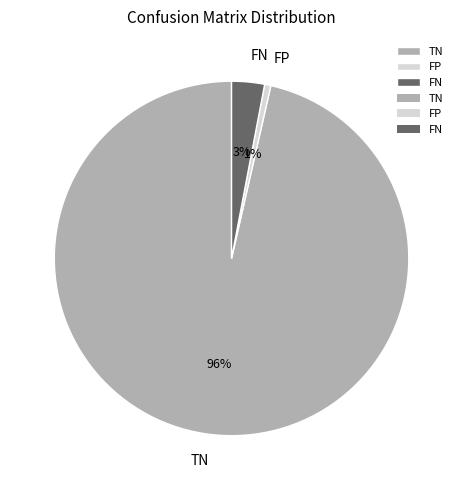

The FN slice represents 3% of the pie. True or false?

True